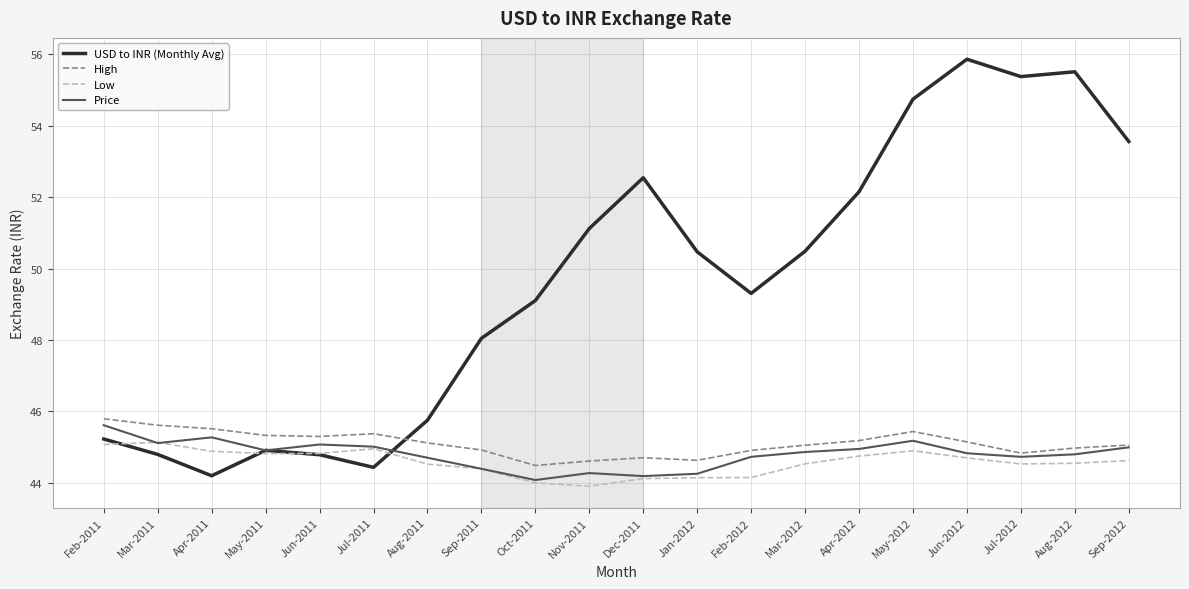

What is the difference between the highest and lowest values at Jan-2012?

6.3